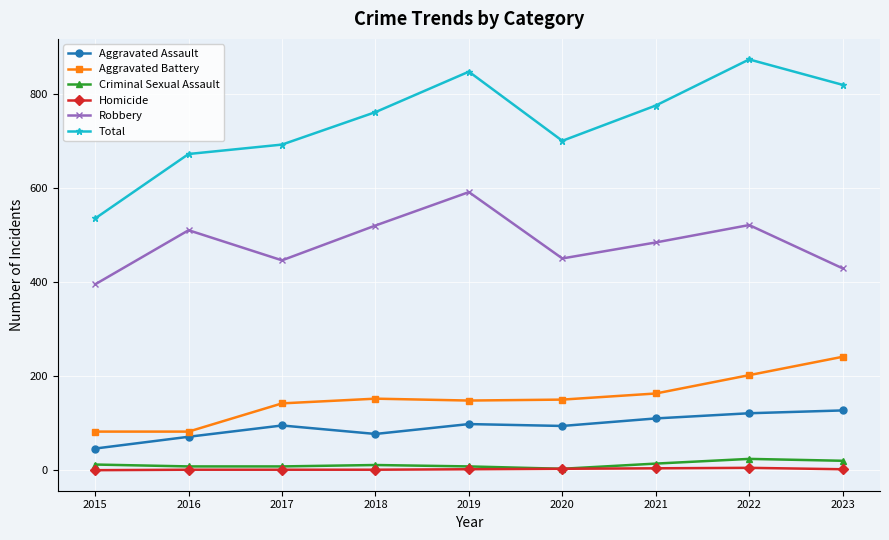

What is the highest value of the Total series?

873